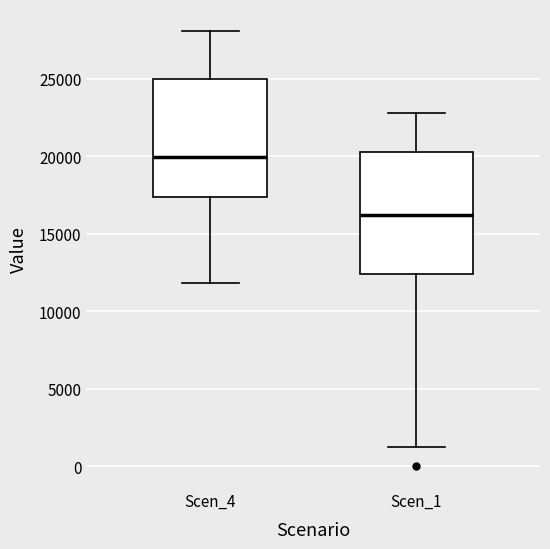

Reading left to right, transcribe this box plot: for each box, give where its median line is, the range the box spans, and where its two whiskers end, as read against the y-axis. The values are not printed on the chart, so give them approximately, as read against the axis.

Scen_4: median 20000, box 17500 to 25000, whiskers 12000 to 28000
Scen_1: median 16000, box 12500 to 20500, whiskers 1000 to 23000